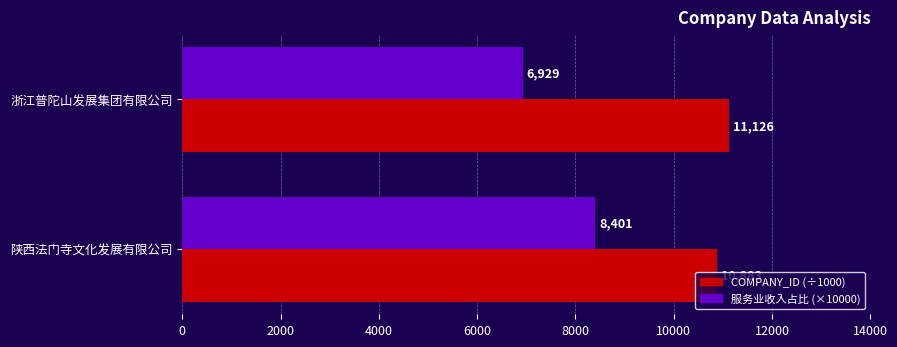

What is the average value of the COMPANY_ID (÷1000) series?

11004.5